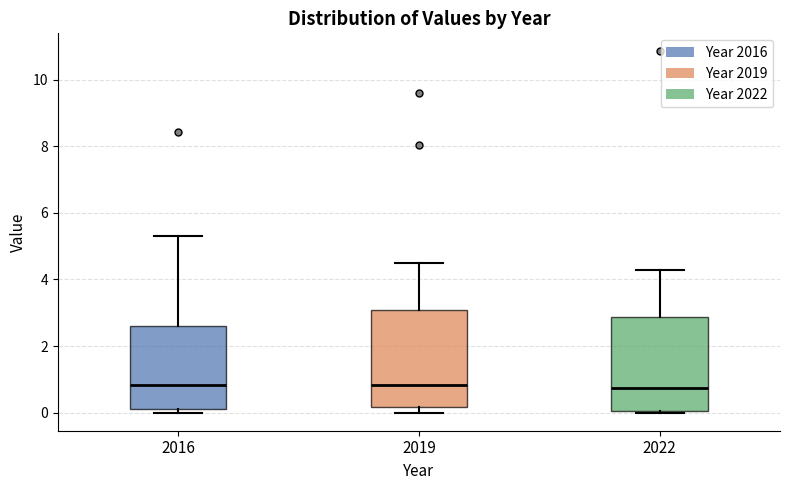

Reading left to right, read every box against the y-axis: the position of its median line, the range the box covers, and the ends of its whiskers. The values are not printed on the chart, so give them approximately, as read against the axis.

2016: median 0.8, box 0.2 to 2.6, whiskers 0.0 to 5.4
2019: median 0.8, box 0.2 to 3.0, whiskers 0.0 to 4.6
2022: median 0.8, box 0.0 to 2.8, whiskers 0.0 to 4.2